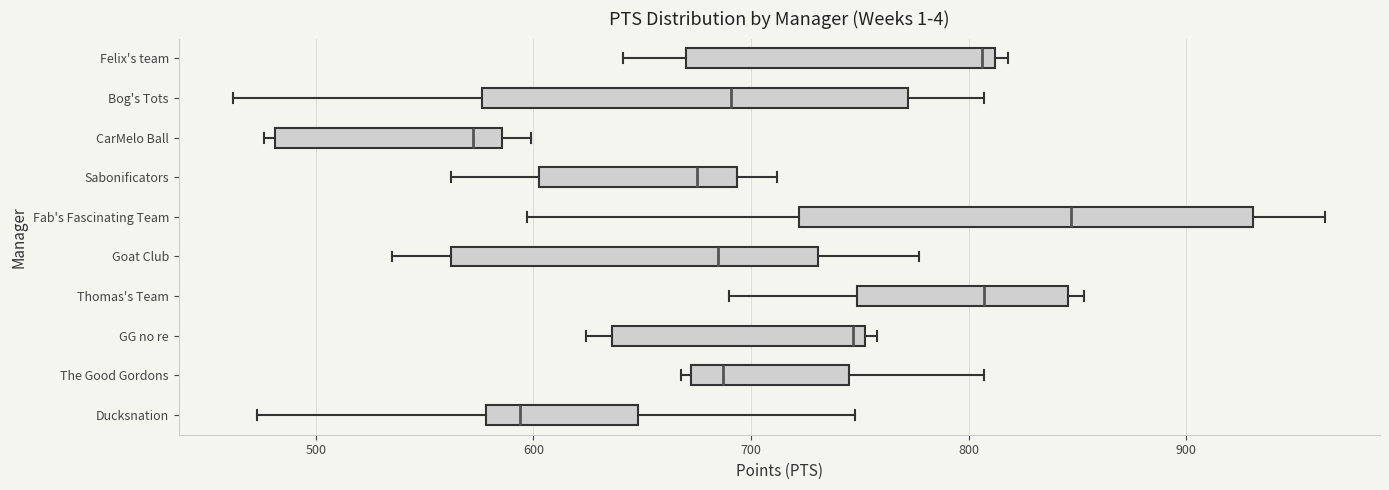

Where is the left edge of the box for Ducksnation on the x-axis? The values are not printed on the chart, so give them approximately, as read against the axis.

580